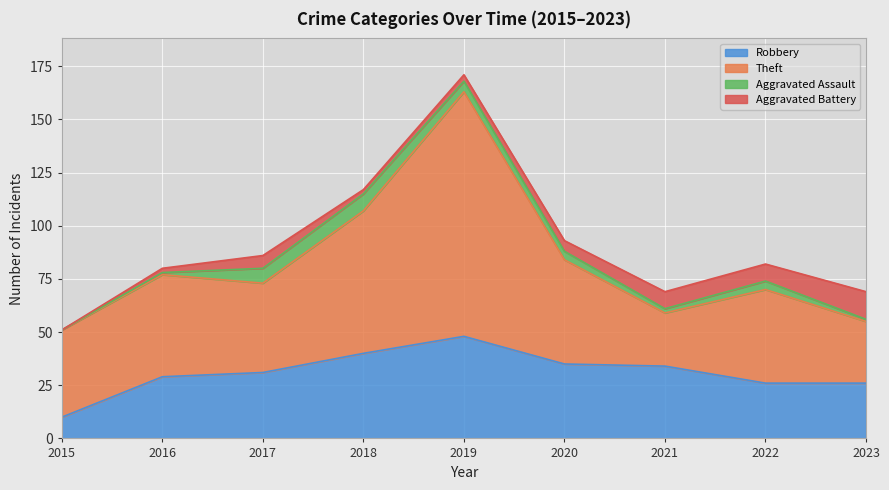

Is it true that Aggravated Battery equals 0 at 2015?

True